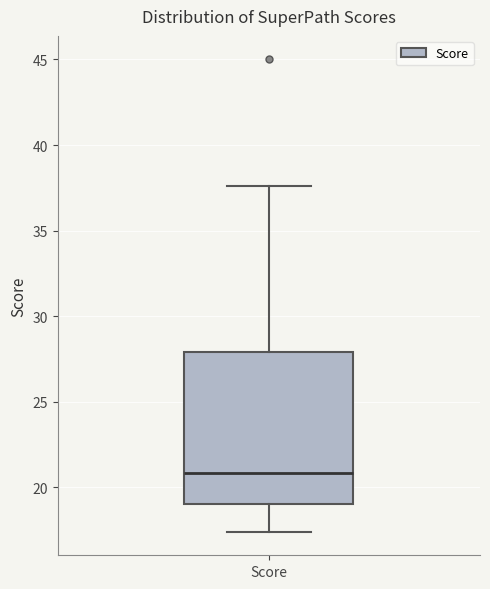

Transcribe this box plot: give where the median line is, the range the box spans, and where the two whiskers end, as read against the y-axis. The values are not printed on the chart, so give them approximately, as read against the axis.

median 21.0, box 19.0 to 28.0, whiskers 17.5 to 37.5